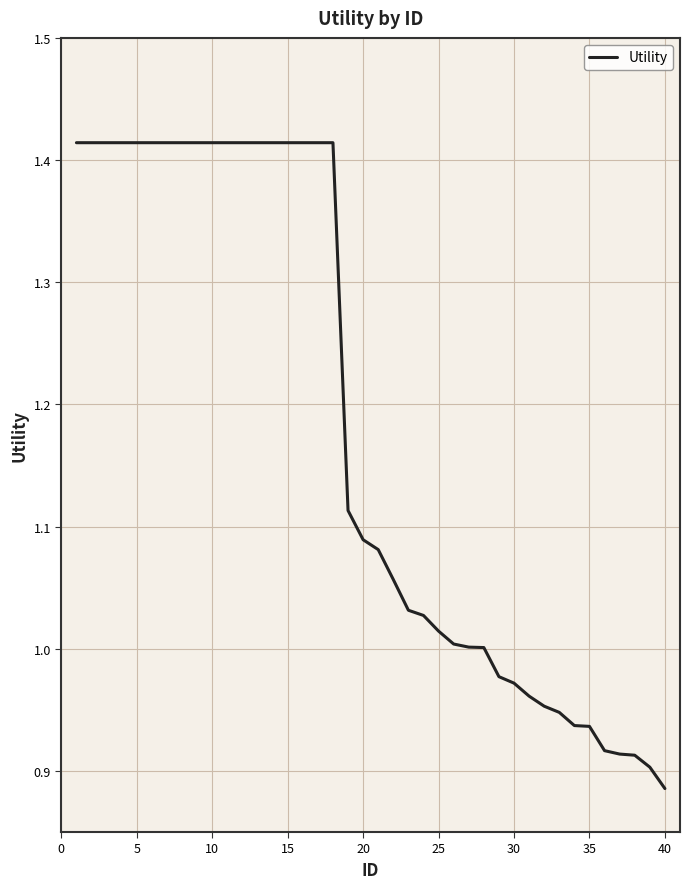

How many lines are shown in the chart?

1